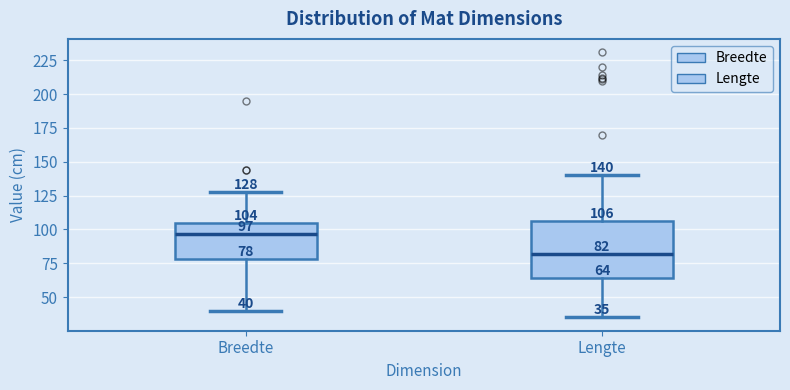

Which box's median line is the lowest?

Lengte